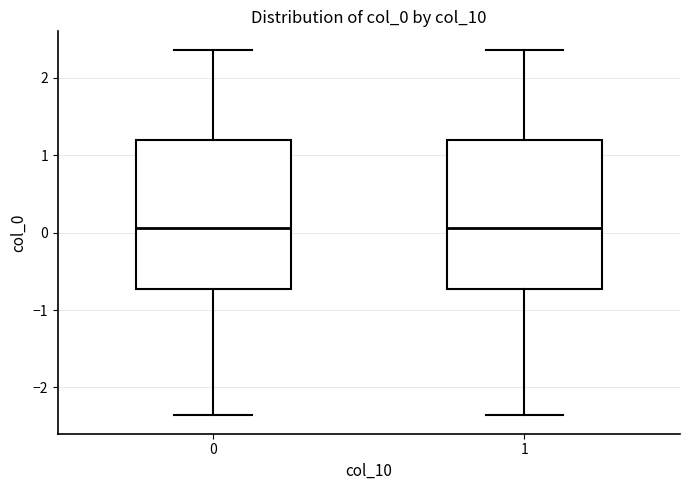

Reading left to right, transcribe this box plot: for each box, give where its median line is, the range the box spans, and where its two whiskers end, as read against the y-axis. The values are not printed on the chart, so give them approximately, as read against the axis.

0: median 0.1, box -0.7 to 1.2, whiskers -2.4 to 2.4
1: median 0.1, box -0.7 to 1.2, whiskers -2.4 to 2.4